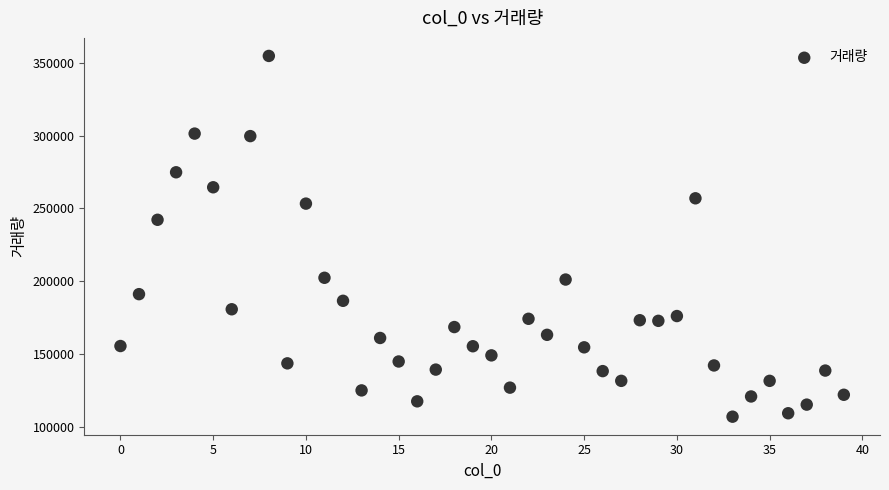

What is the range of Y values (max minus min)?

247743